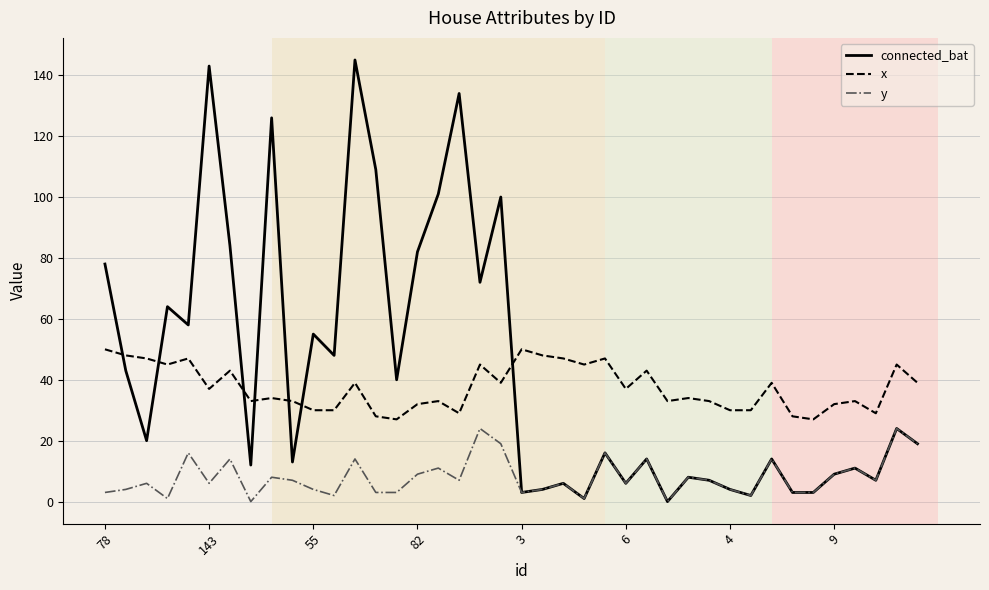

What is the difference between the maximum and minimum values in the y series?

24